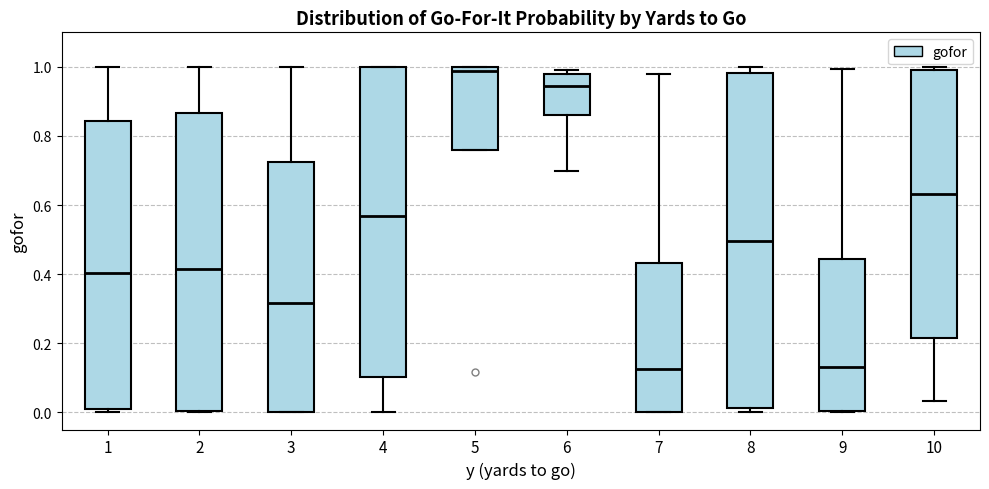

Which box is the tallest, from its lower edge to its upper edge?

8